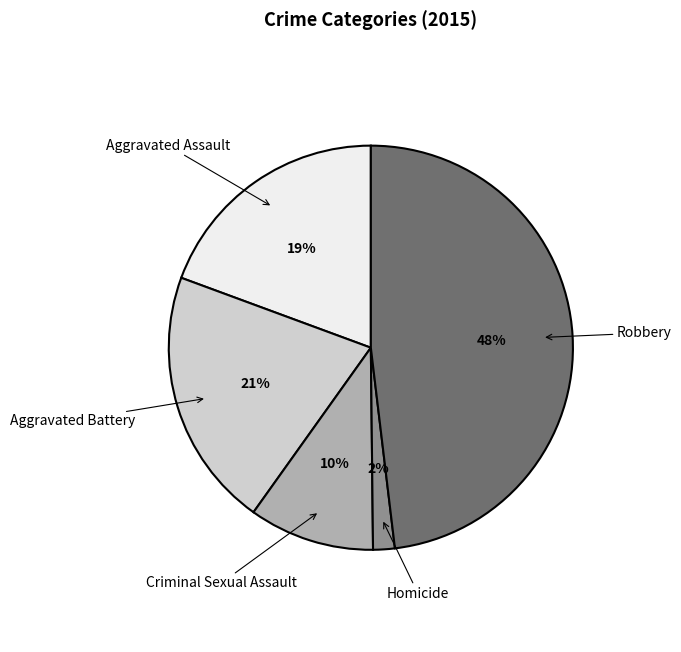

To the nearest percent, what is the difference between the largest and smallest slice percentages?

46%